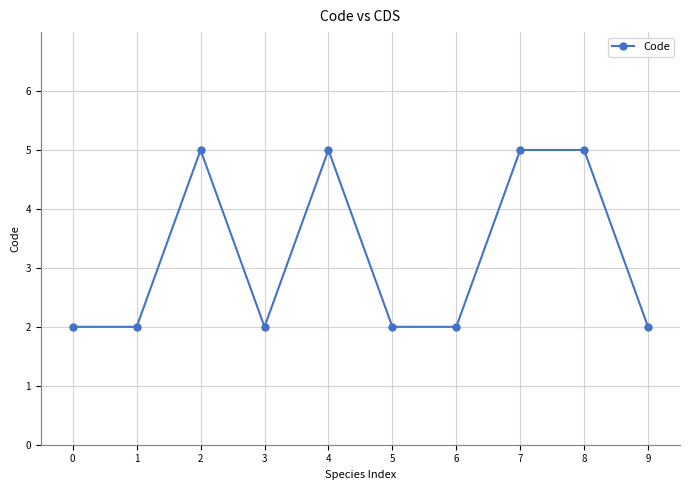

Reading left to right, what are all the values shown in this chart?

2	2	5	2	5	2	2	5	5	2